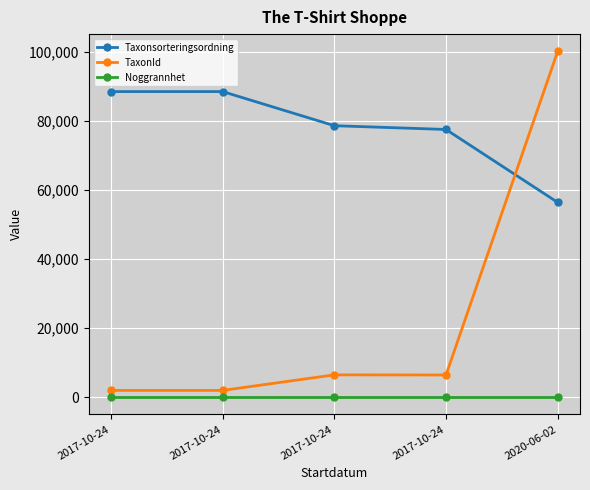

Count the number of categories in the chart.

5